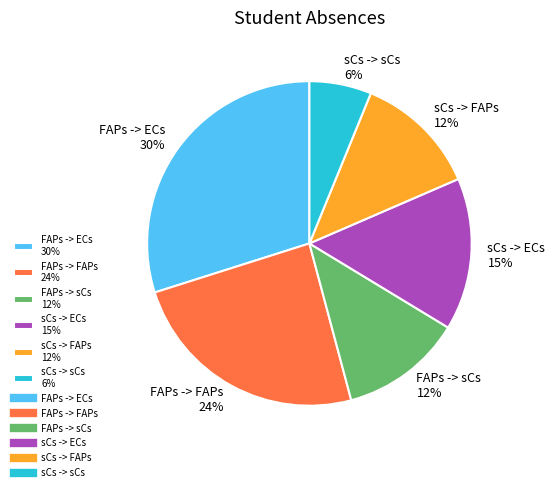

To the nearest percent, what is the combined percentage of FAPs -> sCs and FAPs -> FAPs?

36%